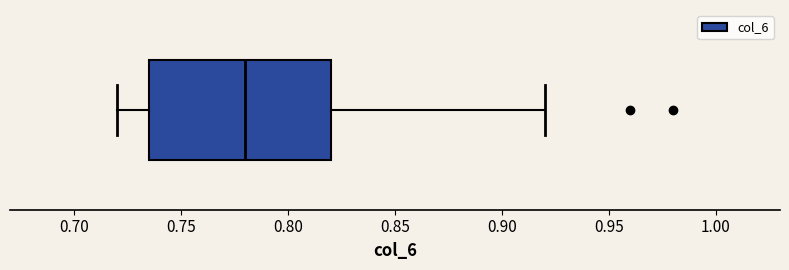

Read this box plot against the x-axis: the position of the median line, the range covered by the box, and the ends of both whiskers. The values are not printed on the chart, so give them approximately, as read against the axis.

median 0.780, box 0.735 to 0.820, whiskers 0.720 to 0.920